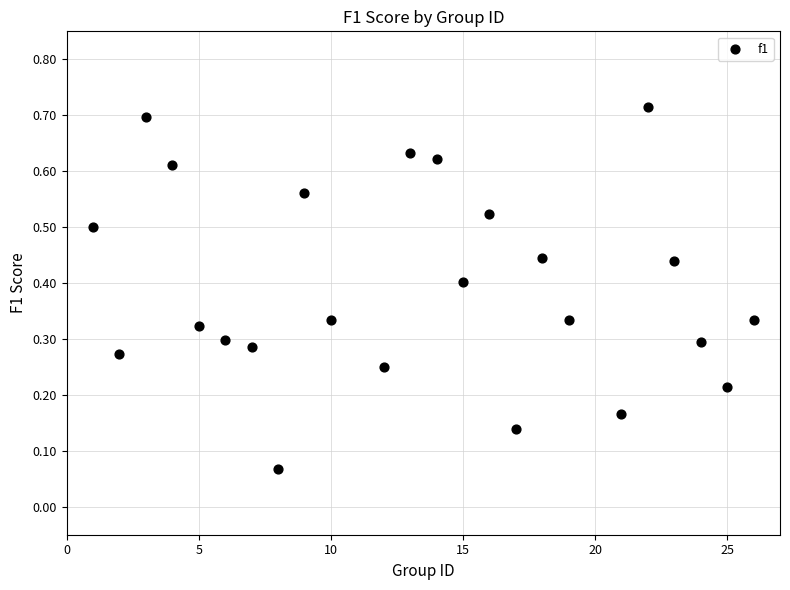

What is the range of X values (max minus min)?

25.0